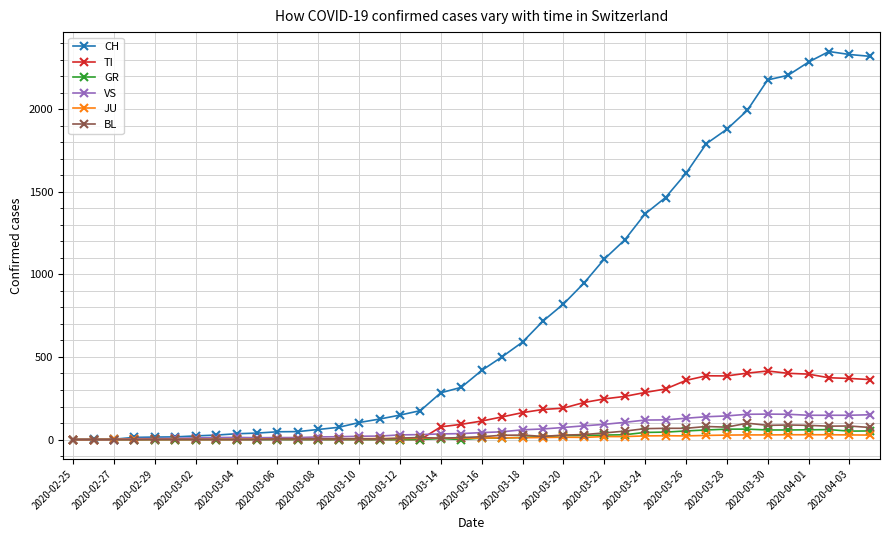

Which series has the largest range (max minus min)?

CH